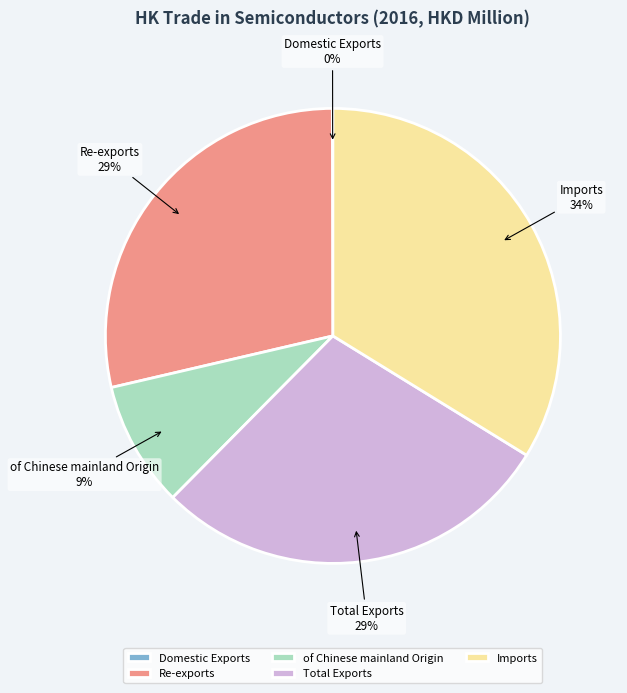

Does any single category account for the majority?

No